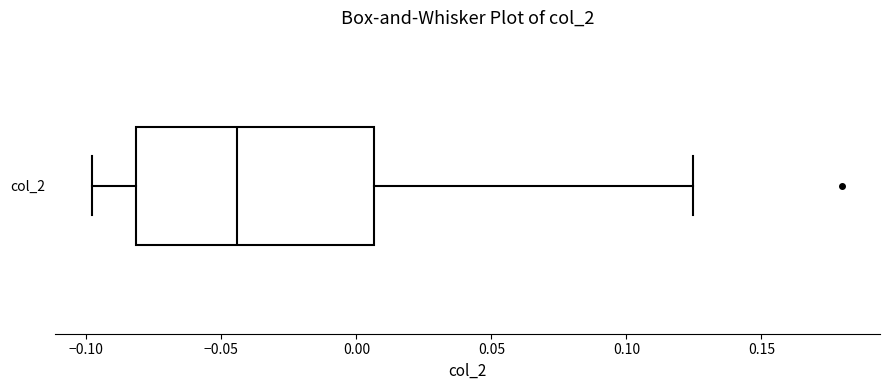

Read this box plot against the x-axis: the position of the median line, the range covered by the box, and the ends of both whiskers. The values are not printed on the chart, so give them approximately, as read against the axis.

median -0.045, box -0.080 to 0.005, whiskers -0.100 to 0.125